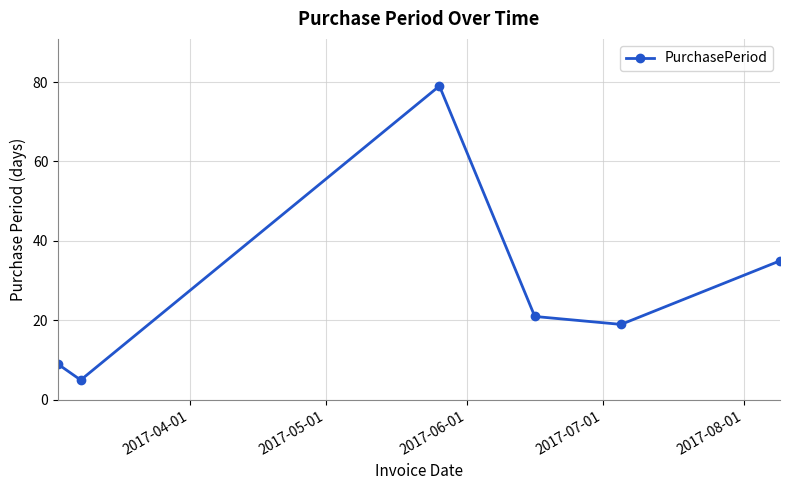

What is the sum of all values?

168